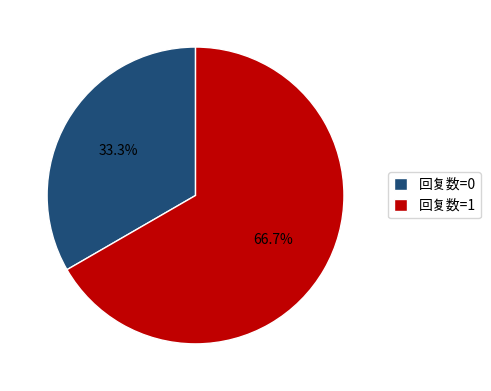

Count the number of slices in the pie.

2